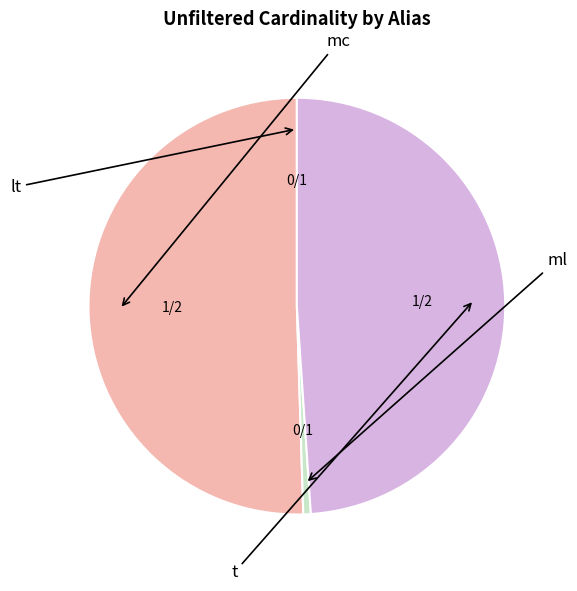

What is the total percentage of mc and t?

99.4%